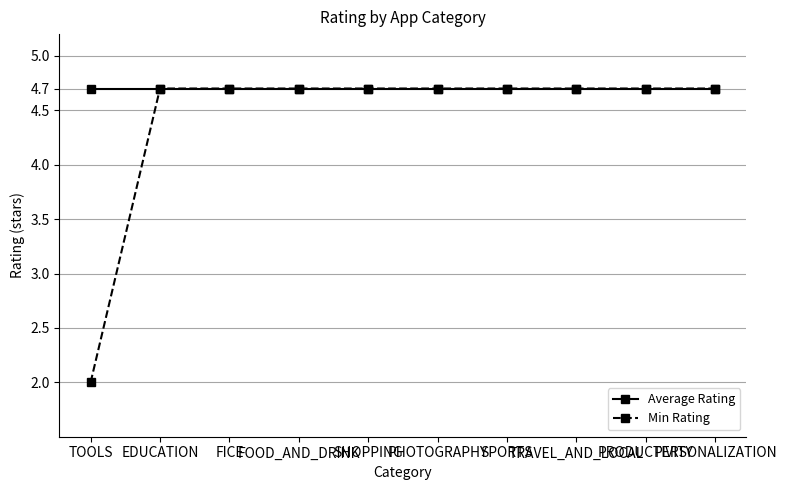

Rank the series by their average value, from lowest to highest.

Min Rating, Average Rating